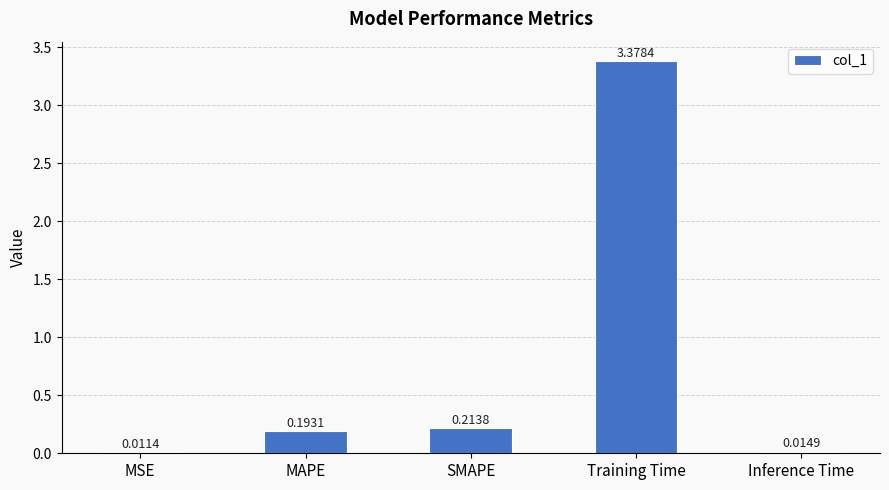

What is the sum of all values?

3.8